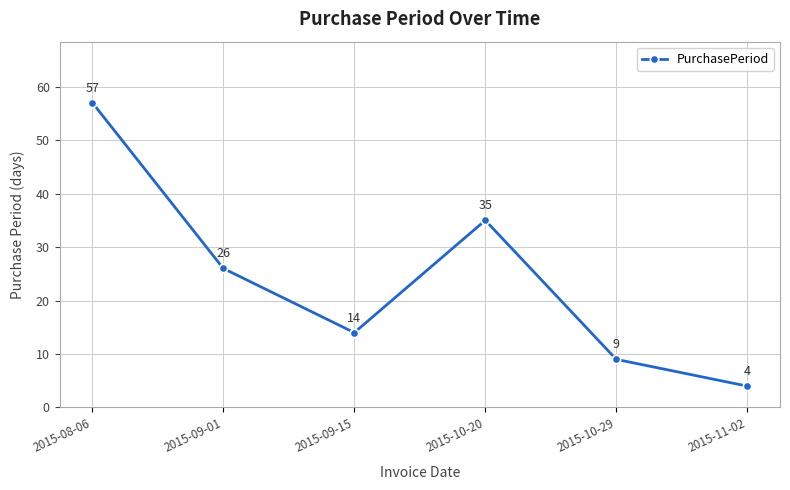

What is the sum of all values?

145